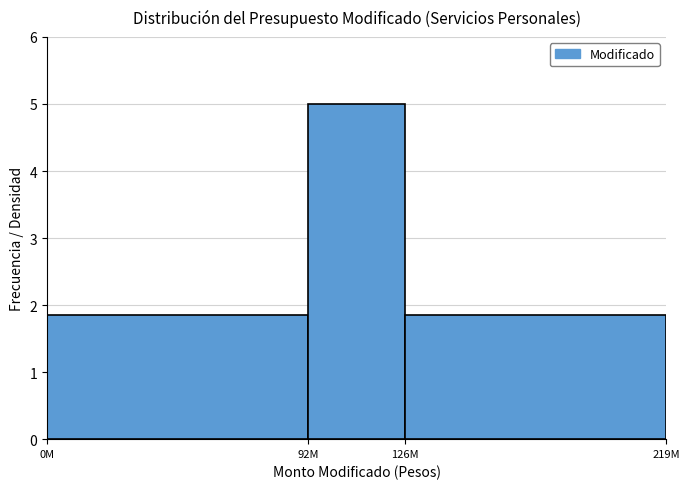

Reading right to left, what are all the values shown in this chart?

1.8	5.0	1.8